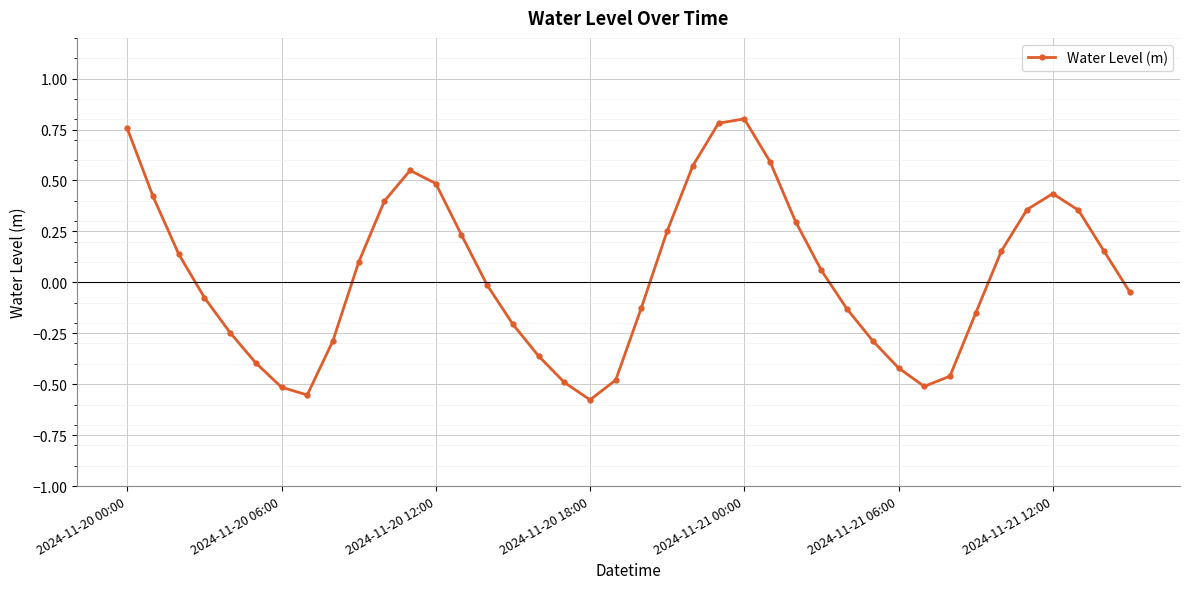

How many data points does each series have?

40